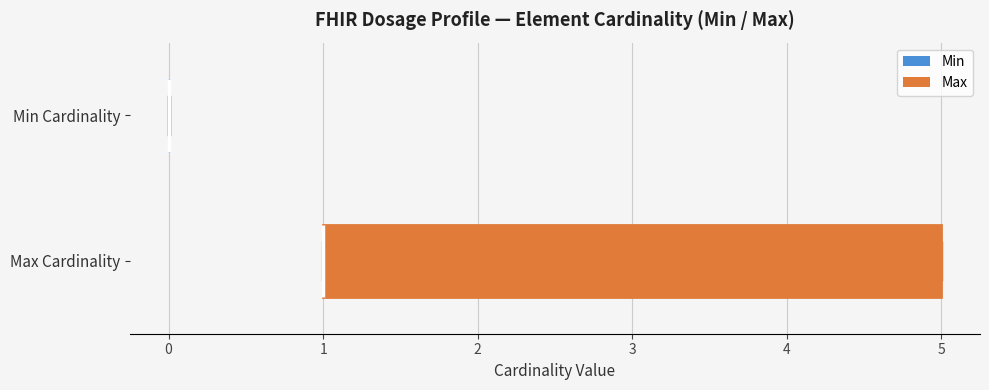

Reading bottom to top, read every box against the x-axis: the position of its median line, the range the box covers, and the ends of its whiskers. The values are not printed on the chart, so give them approximately, as read against the axis.

Max Cardinality: median 1 (drawn on the box's left edge), box 1 to 5, whiskers 1 to 5
Min Cardinality: box collapsed to a line at 0, whiskers 0 to 0